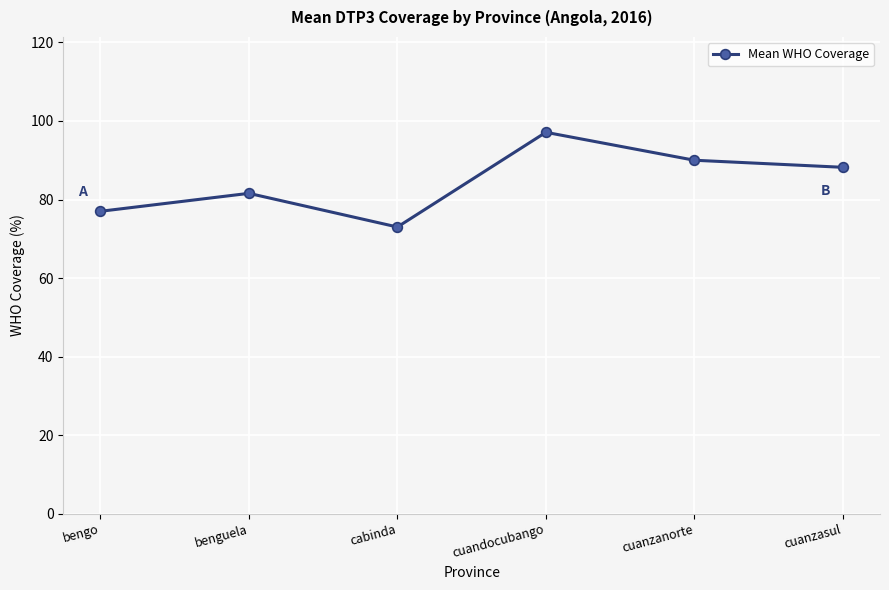

Rank the categories by value from lowest to highest.

cabinda, bengo, benguela, cuanzasul, cuanzanorte, cuandocubango